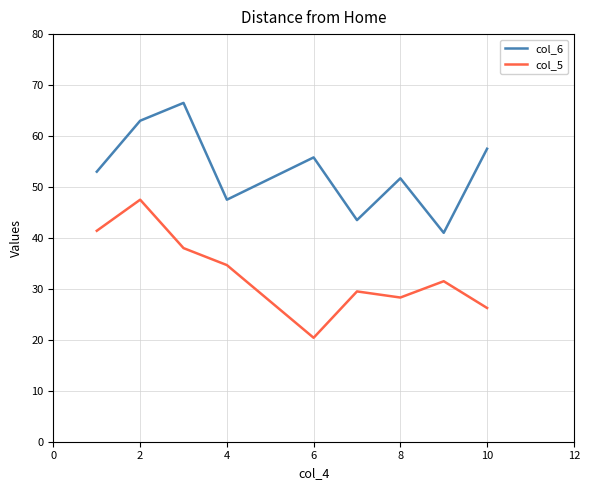

What are all the series names shown in the legend?

col_6, col_5